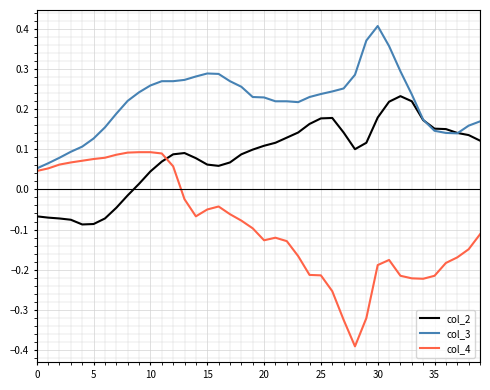

Rank the series by their maximum value, from lowest to highest.

col_4, col_2, col_3